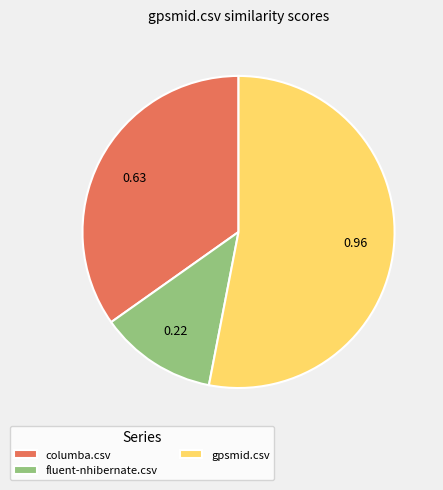

What is the largest slice in the pie chart?

gpsmid.csv